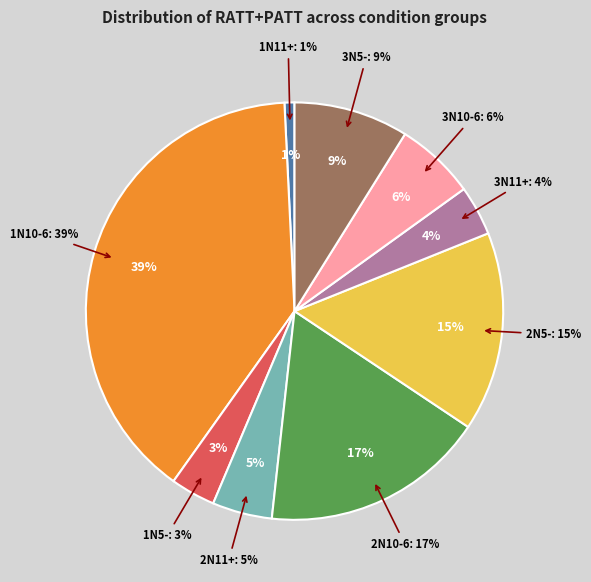

Which has a higher value, RATT 2N5- or RATT 3N11+?

RATT 2N5-